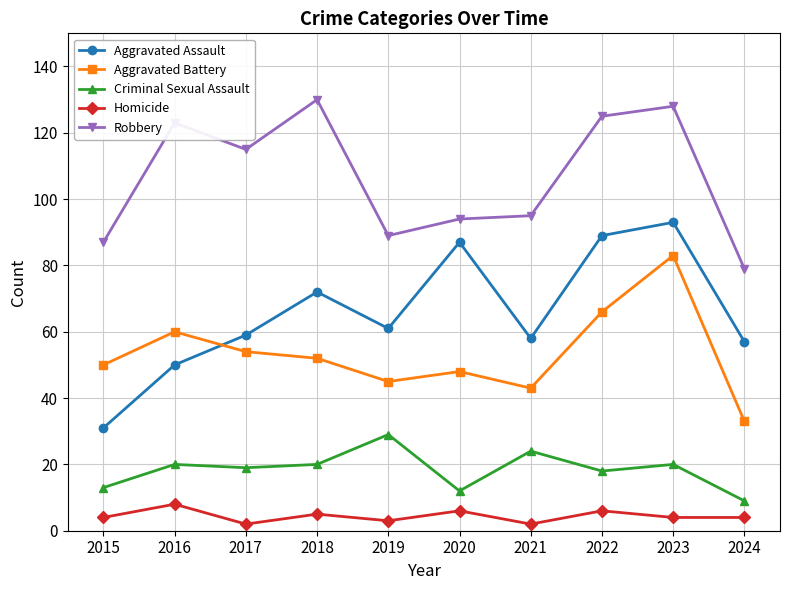

True or false: Robbery and Aggravated Assault cross at least once.

False